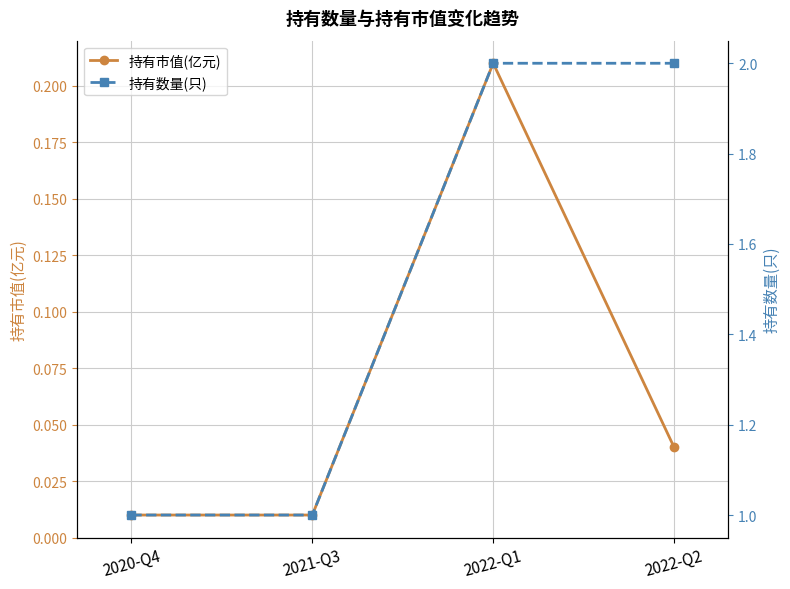

At which label does 持有数量(只) reach its minimum?

2020-Q4